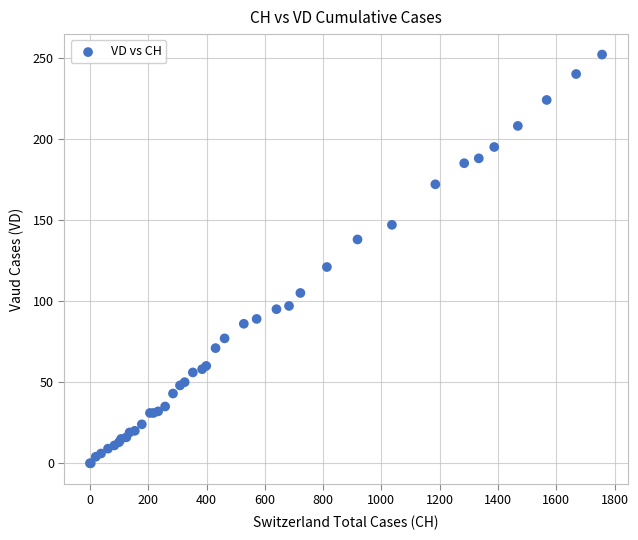

What Y value in the scatter plot is closest to 126?

121